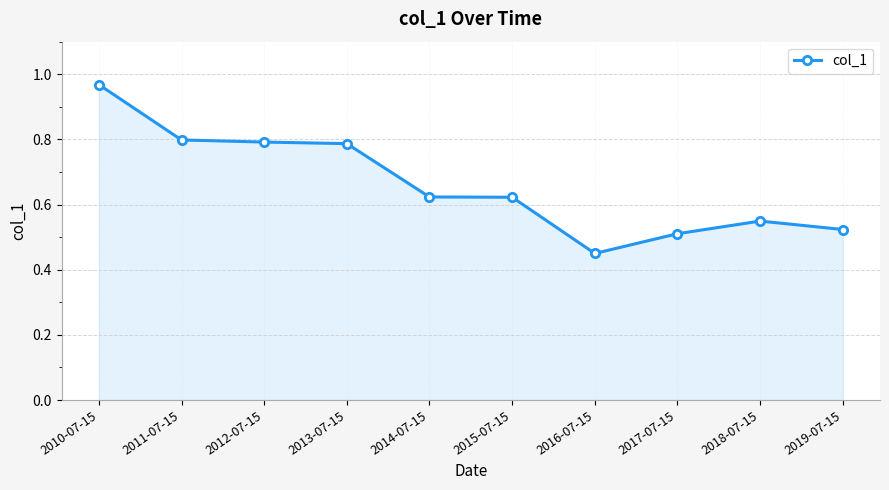

Which label corresponds to the largest value in the chart?

2010-07-15